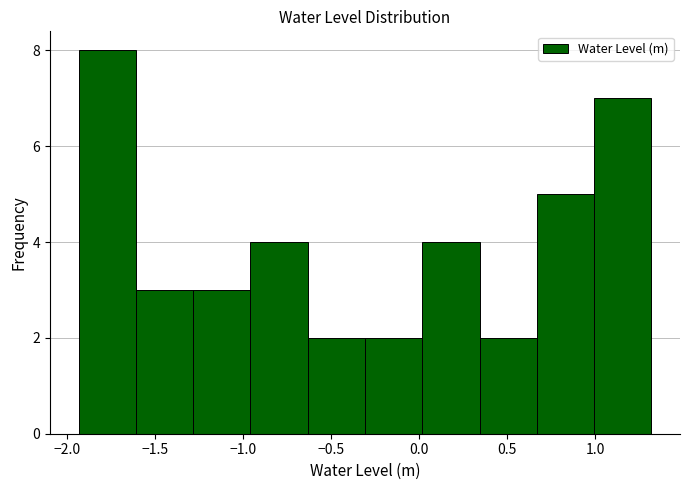

Reading left to right, list every bar in this chart as the range it spans on the x-axis followed by its height. Neither the bar edges nor the heights are printed on the chart, so give them approximately, as read against the axes.

-1.95 to -1.60: 8
-1.60 to -1.30: 3
-1.30 to -0.95: 3
-0.95 to -0.65: 4
-0.65 to -0.30: 2
-0.30 to 0.00: 2
0.00 to 0.35: 4
0.35 to 0.65: 2
0.65 to 1.00: 5
1.00 to 1.30: 7